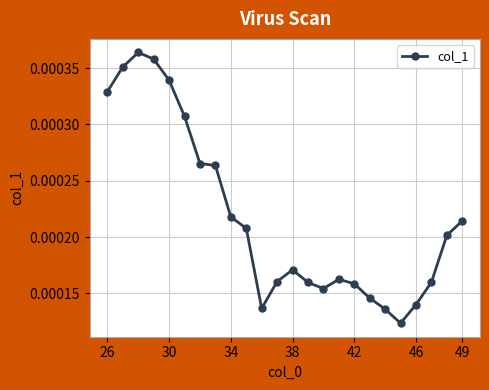

True or false: there are more than 2 points higher than both neighbors.

True